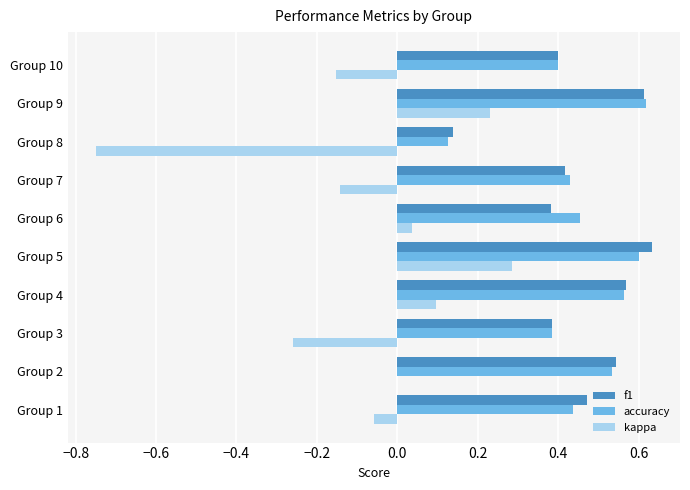

How many data points does each series have?

10